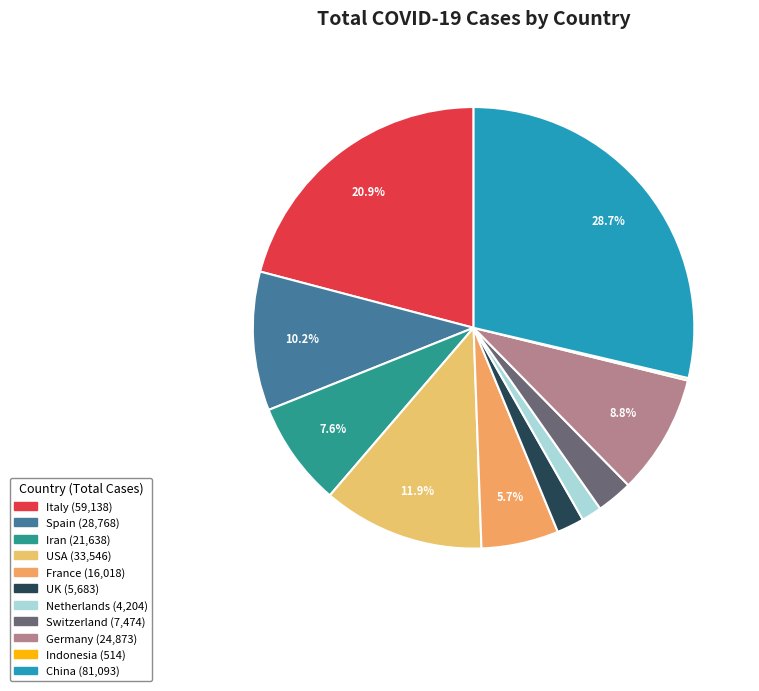

How many segments does this pie chart have?

11